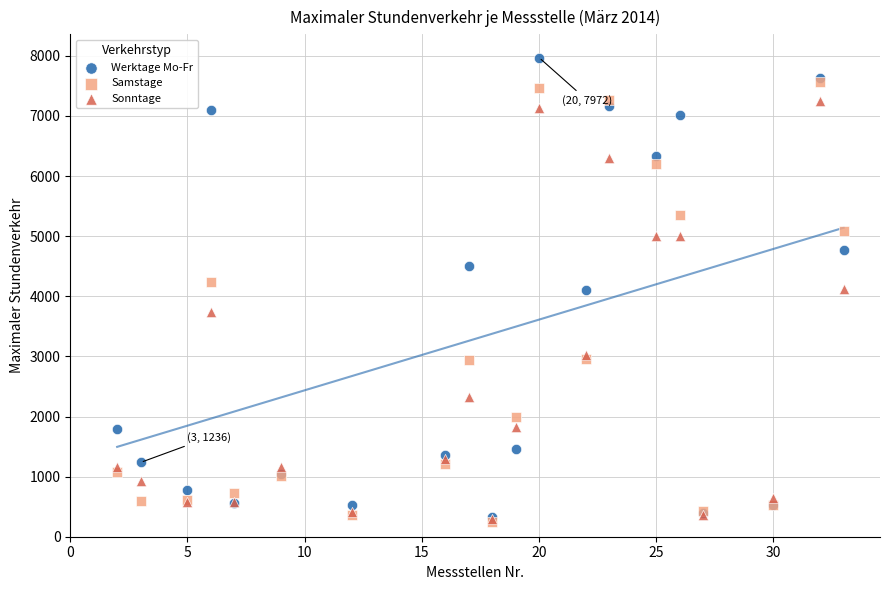

What are all the series names shown in the legend?

Werktage Mo-Fr, Samstage, Sonntage